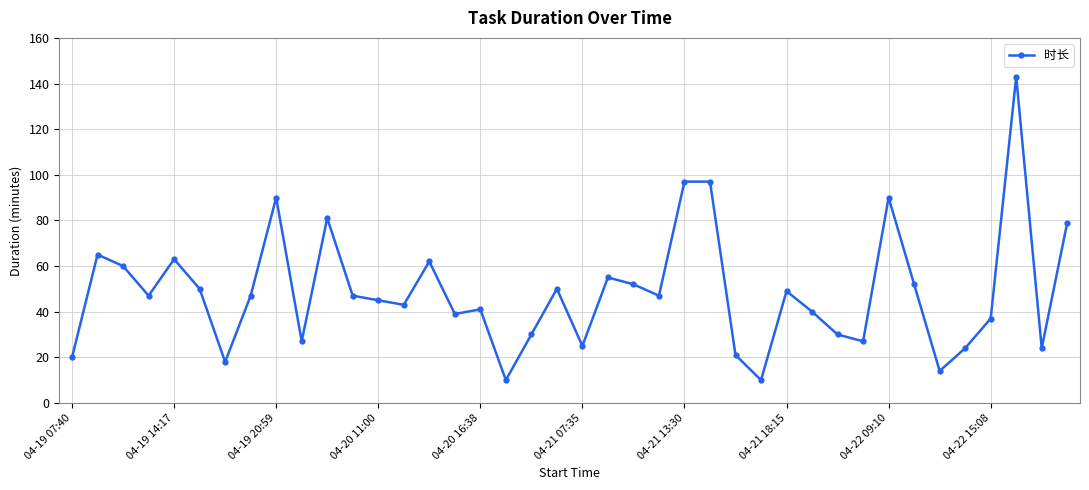

What is the minimum value shown in the chart?

10